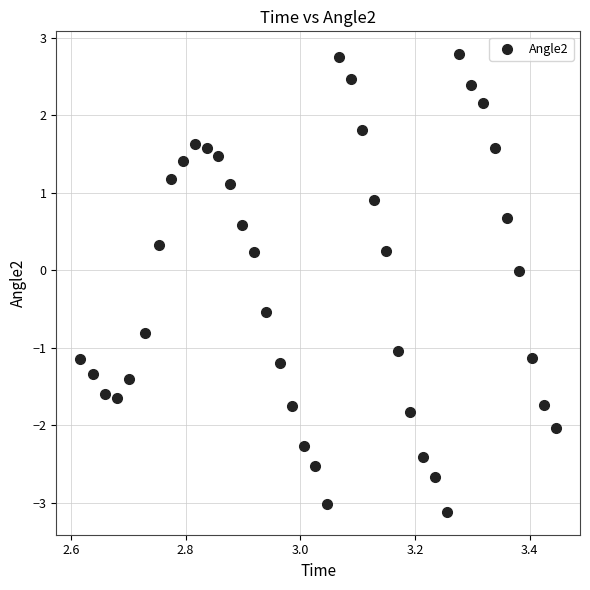

What is the range of X values (max minus min)?

0.8